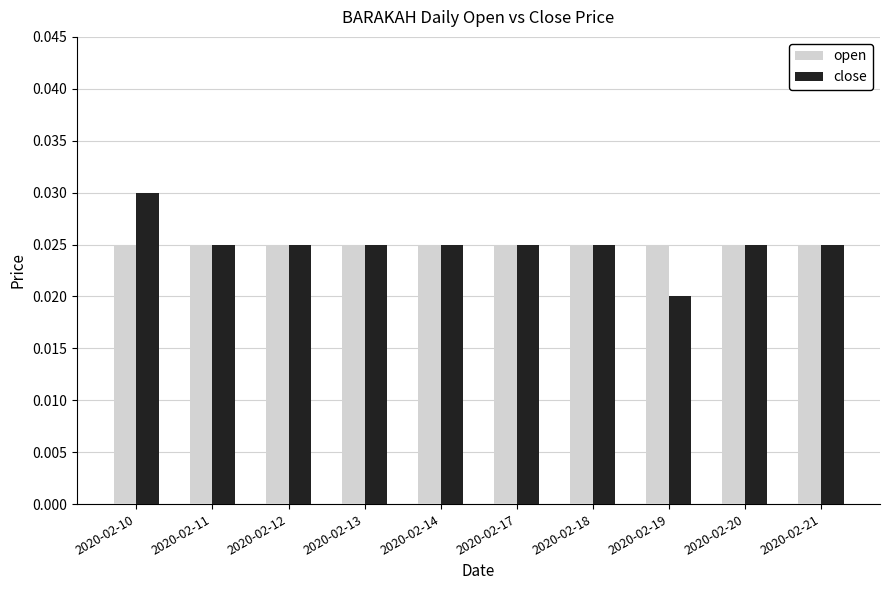

Are the bars grouped side by side (vs. stacked)?

Yes